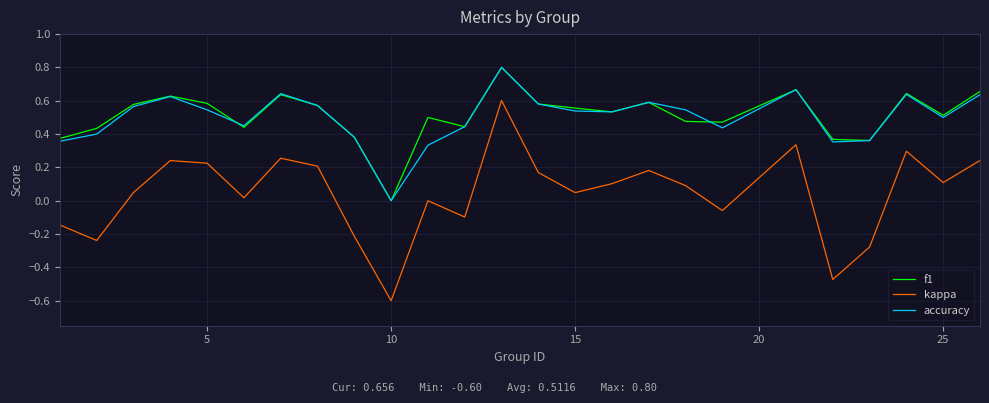

True or false: kappa and f1 intersect in this chart.

False